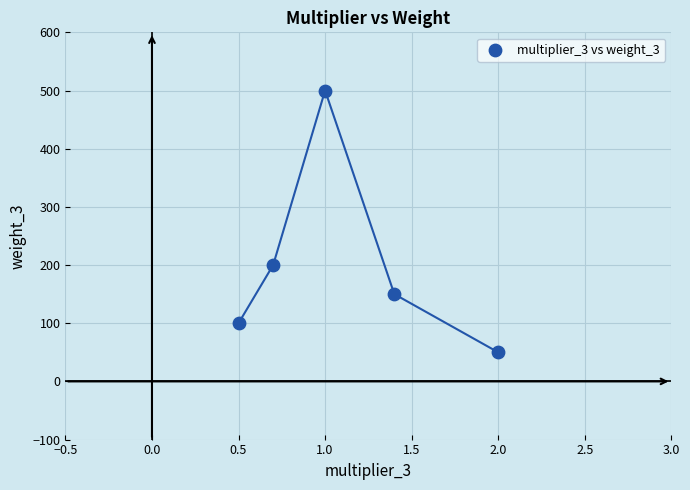

What is the average Y value?

200